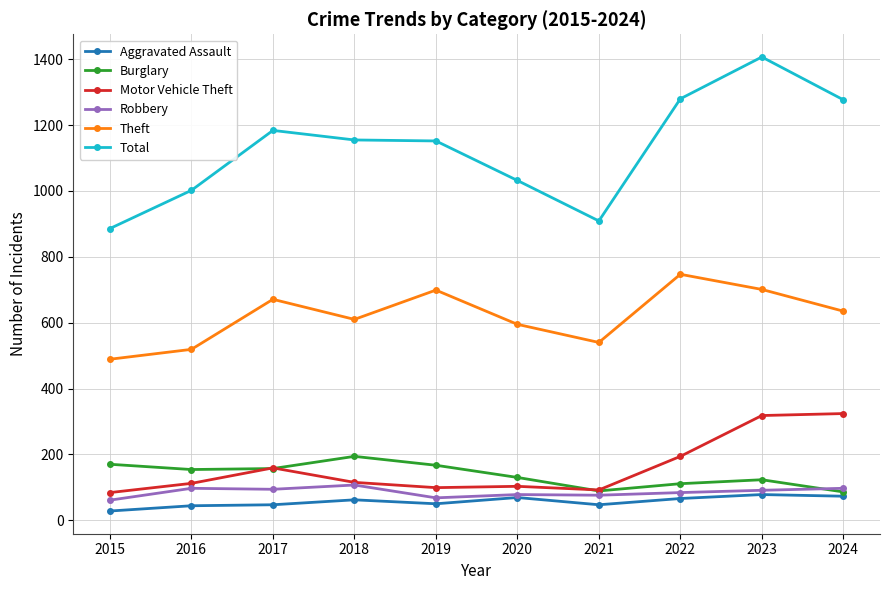

The value of Total at 2020 is 1032. True or false?

True